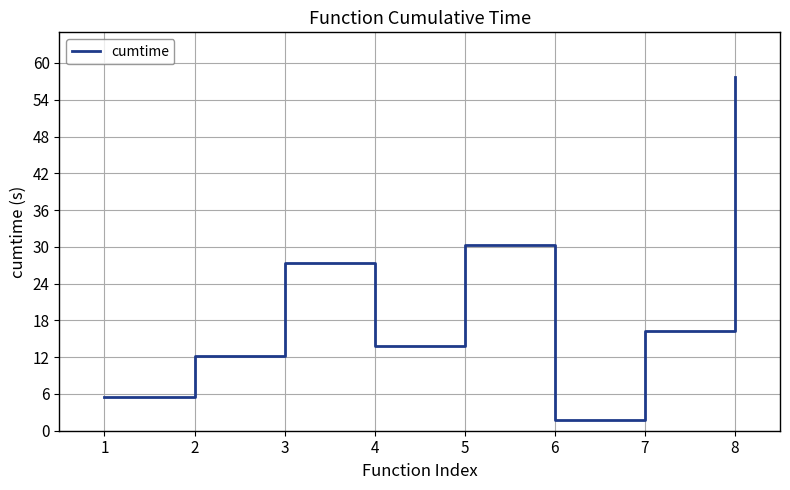

True or false: the data shows 24.1 at 7.

False